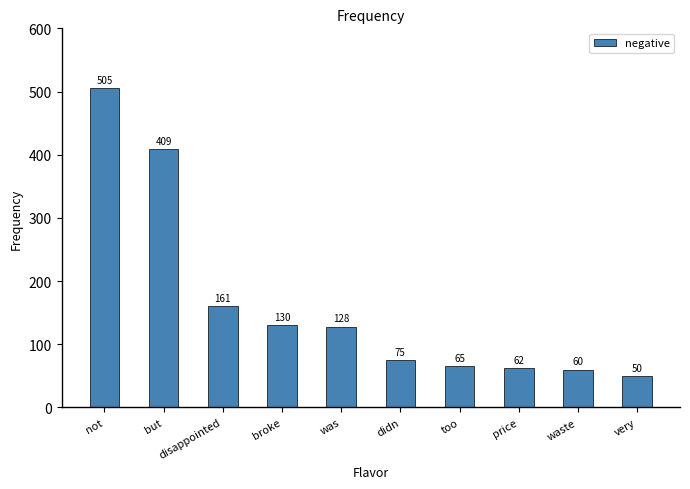

List the labels in order of value, largest first.

not, but, disappointed, broke, was, didn, too, price, waste, very